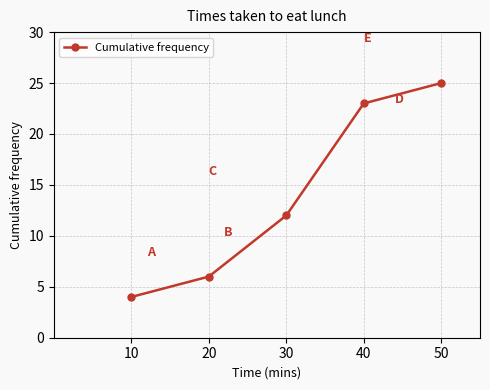

List the labels in order of value, largest first.

50, 40, 30, 20, 10